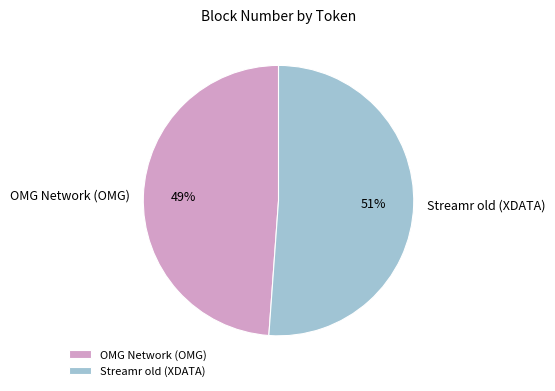

Rank the categories by value from lowest to highest.

OMG Network (OMG), Streamr old (XDATA)